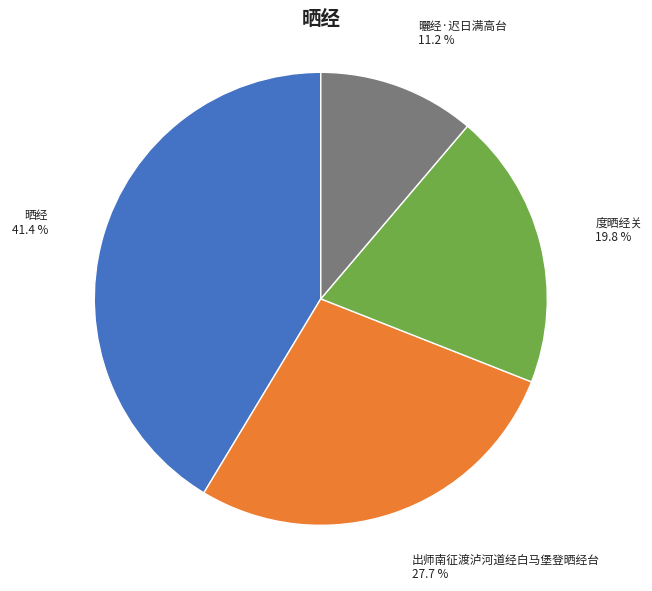

Is it true that 曬经·迟日满高台 is 25% of the pie?

False